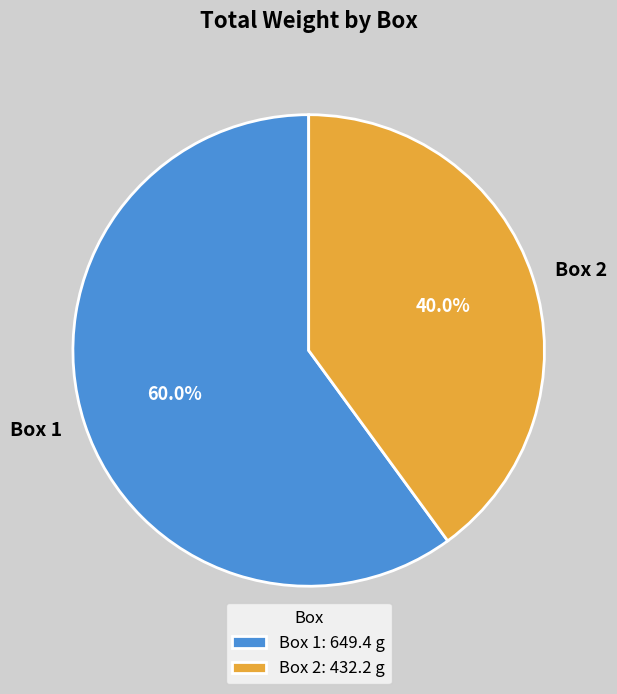

Do Box 1 and Box 2 together represent more than half of the pie?

Yes